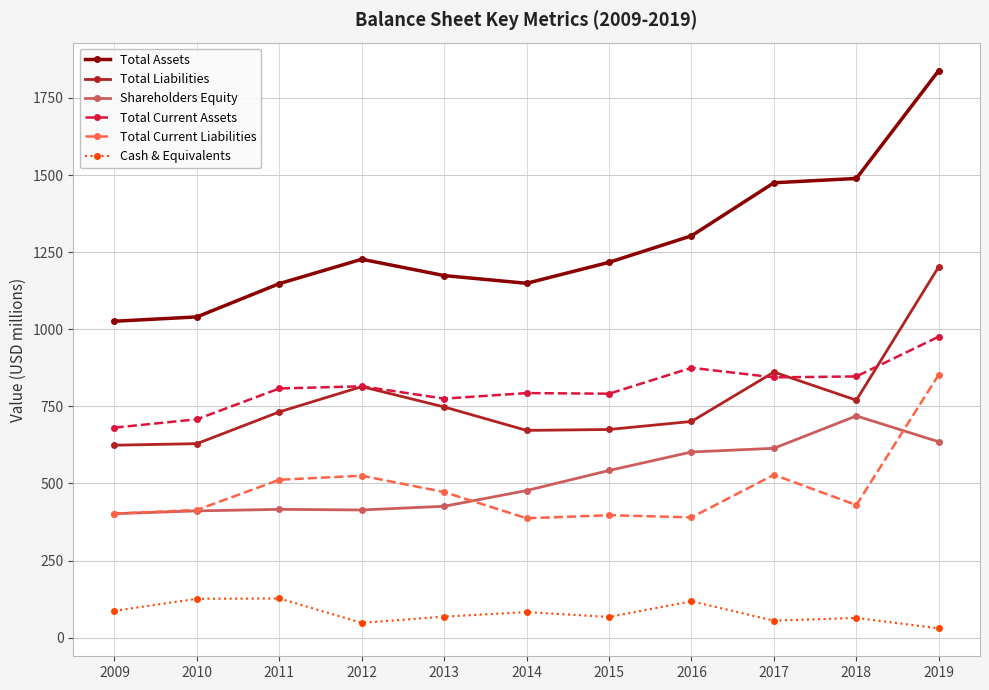

What are all the series names shown in the legend?

Total Assets, Total Liabilities, Shareholders Equity, Total Current Assets, Total Current Liabilities, Cash & Equivalents